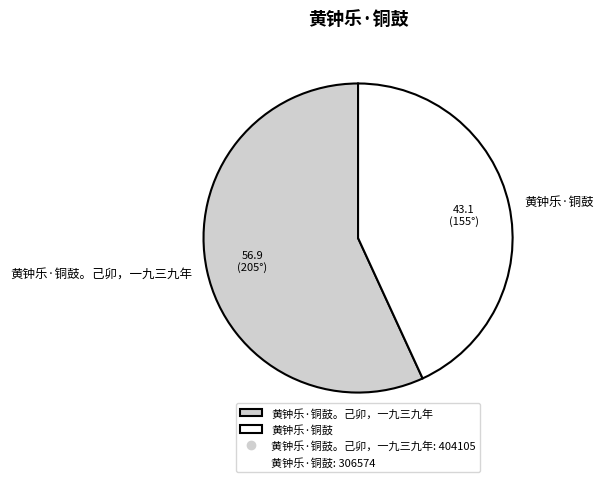

Between 黄钟乐·铜鼓。己卯，一九三九年 and 黄钟乐·铜鼓, which is larger?

黄钟乐·铜鼓。己卯，一九三九年